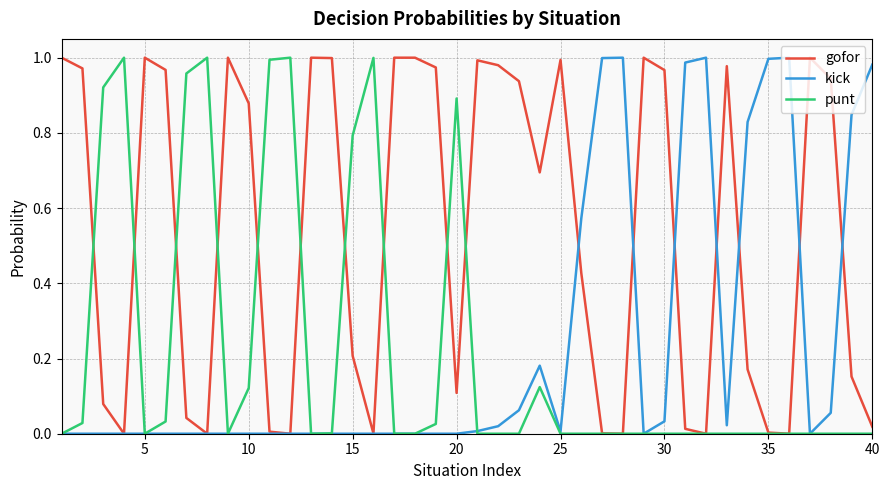

Which series has the largest total across all categories?

gofor